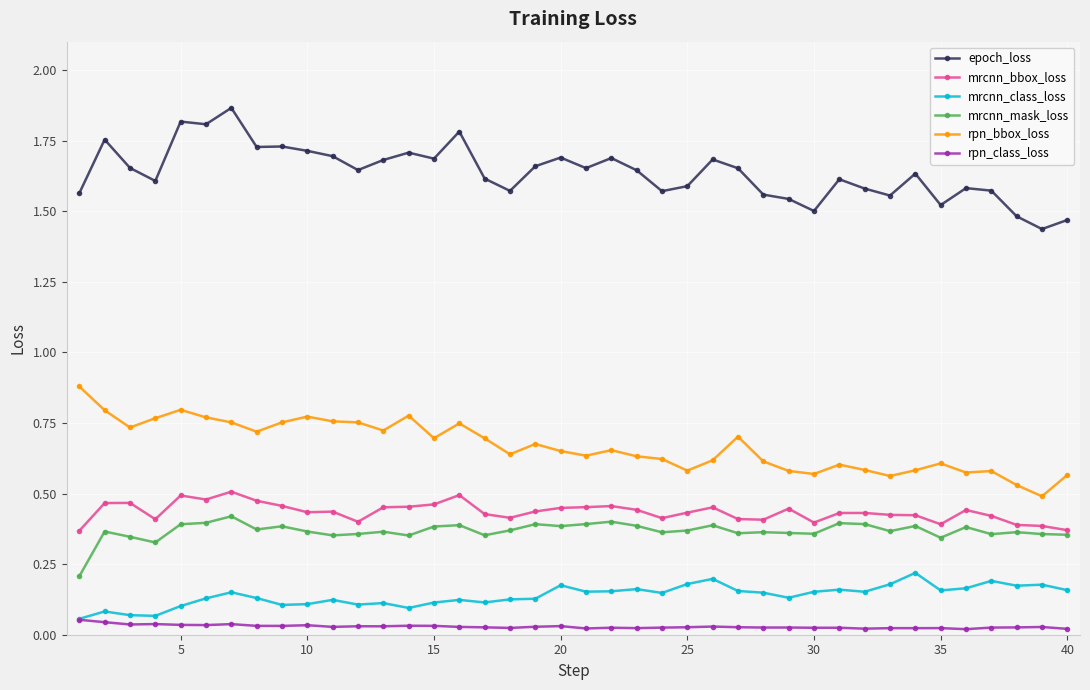

What are all the series names shown in the legend?

epoch_loss, mrcnn_bbox_loss, mrcnn_class_loss, mrcnn_mask_loss, rpn_bbox_loss, rpn_class_loss